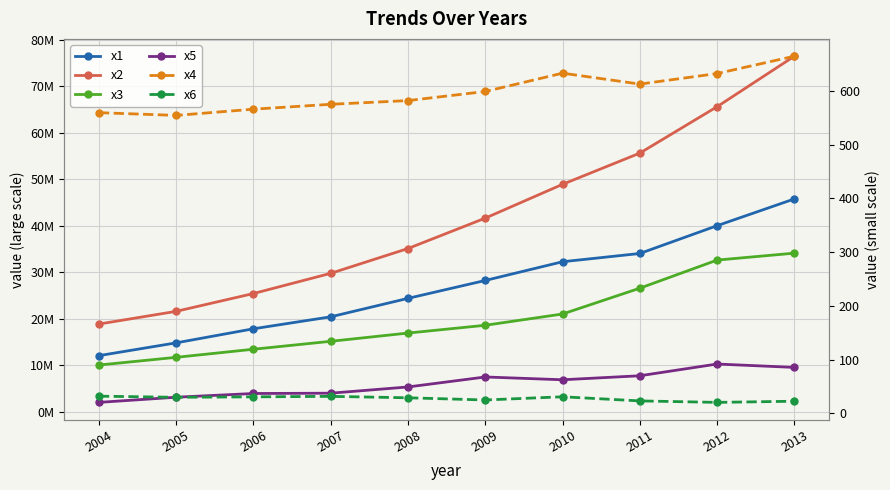

True or false: x2 has more than 0 points higher than both neighbors.

False